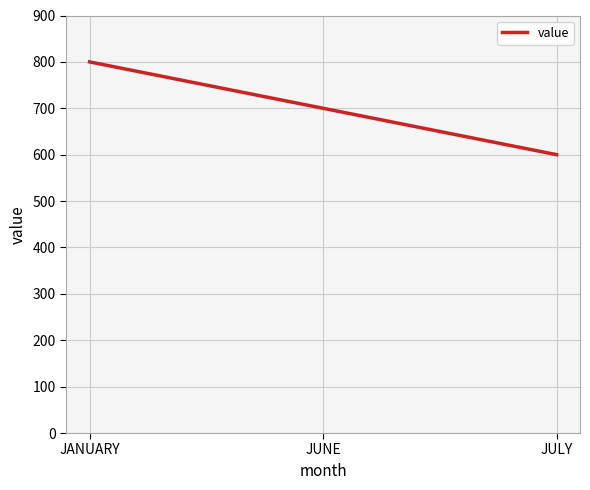

Which label corresponds to the largest value in the chart?

JANUARY